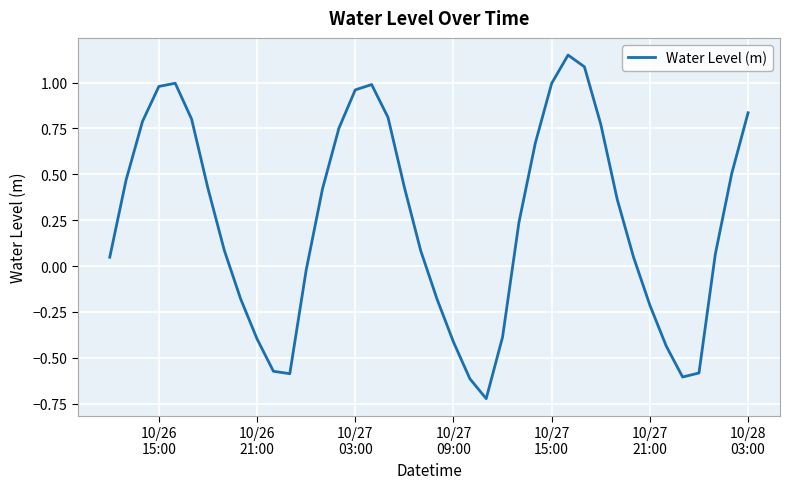

What is the sum of all values?

9.9